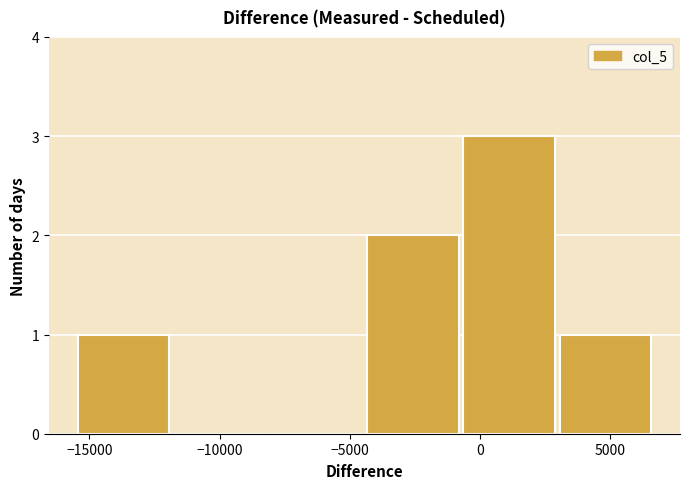

Reading left to right, list every bar in this chart as the range it spans on the x-axis followed by its height. Neither the bar edges nor the heights are printed on the chart, so give them approximately, as read against the axes.

-15500 to -11500: 1
-11500 to -8000: 0
-8000 to -4500: 0
-4500 to -500: 2
-500 to 3000: 3
3000 to 7000: 1